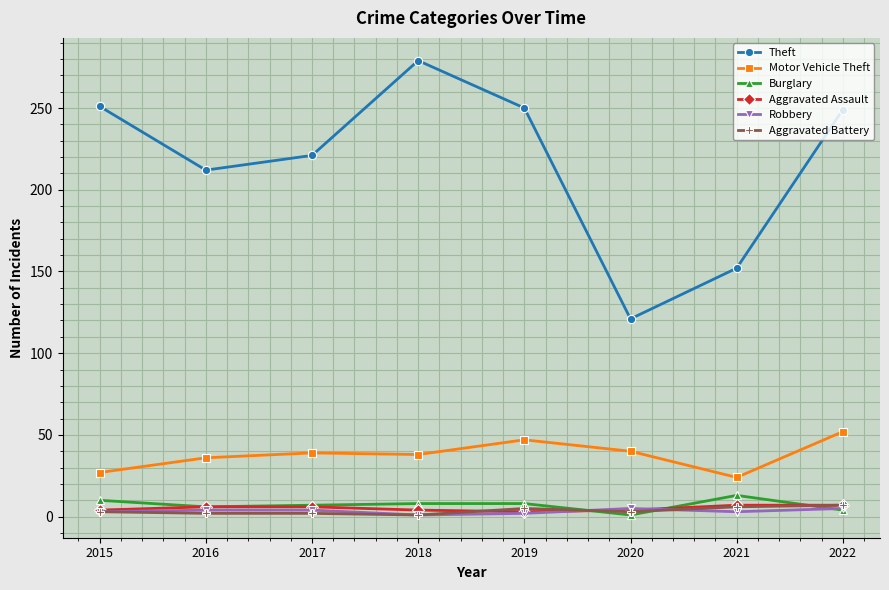

Which series changed the most between 2015 and 2021?

Theft